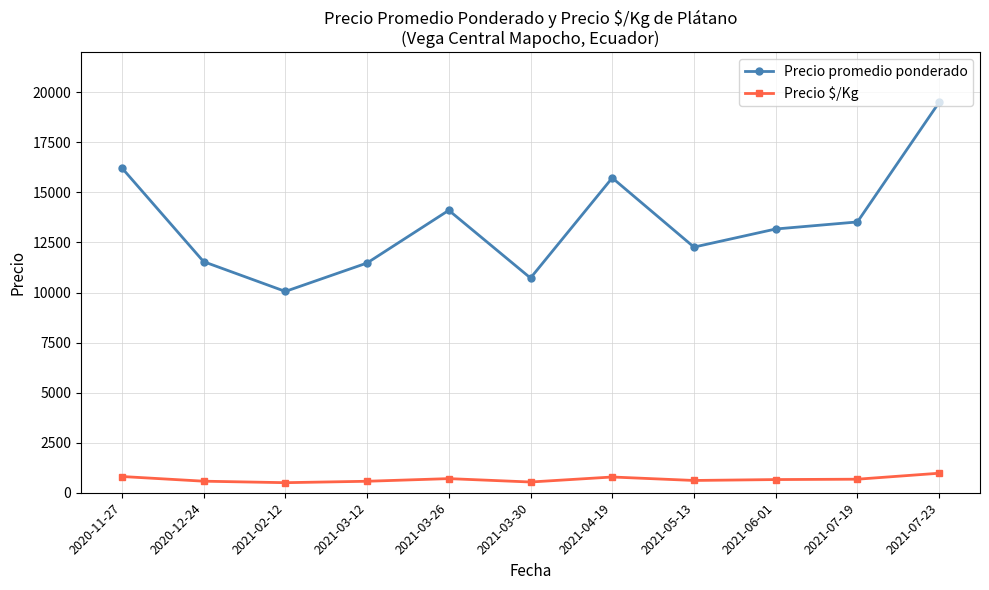

What is the difference between the second highest and minimum values in the Precio promedio ponderado series?

6169.2